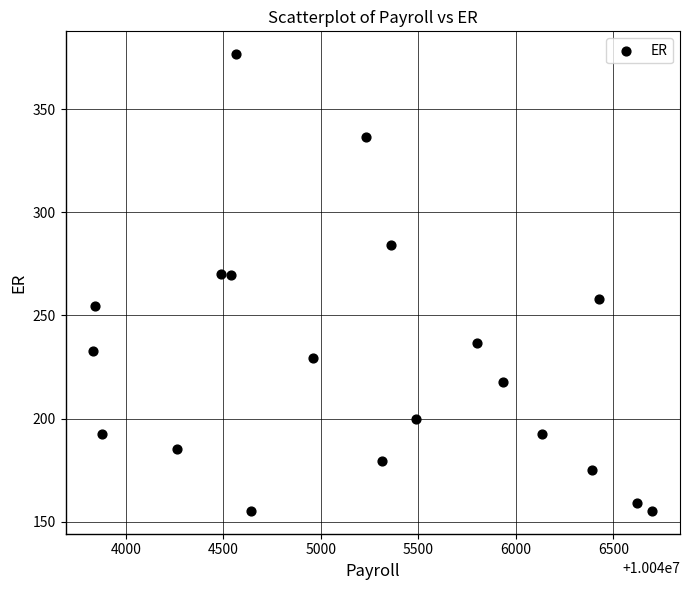

What is the range of Y values (max minus min)?

221.4